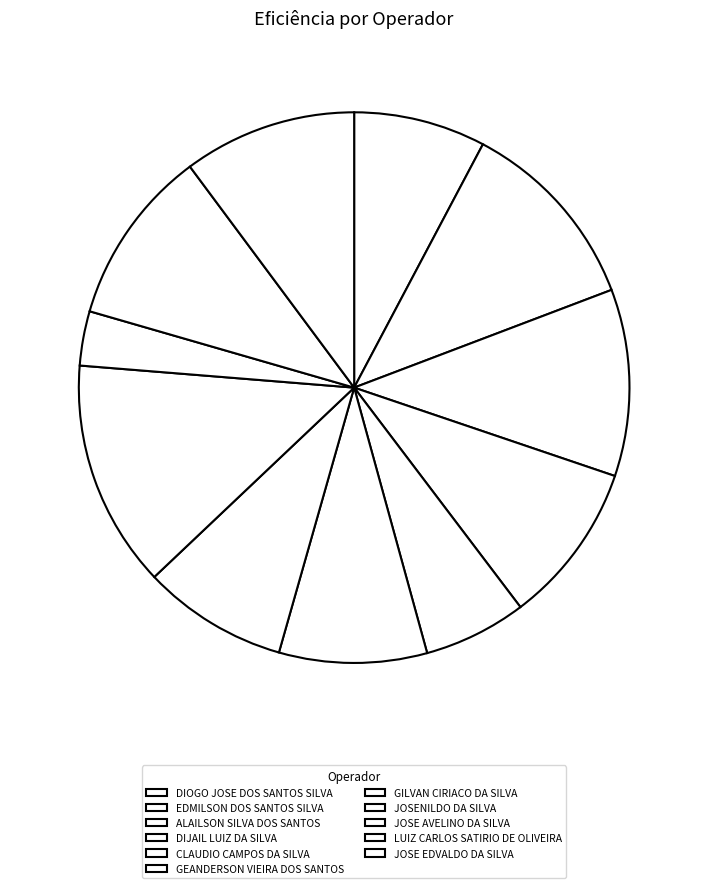

Is there a majority slice in this chart?

No